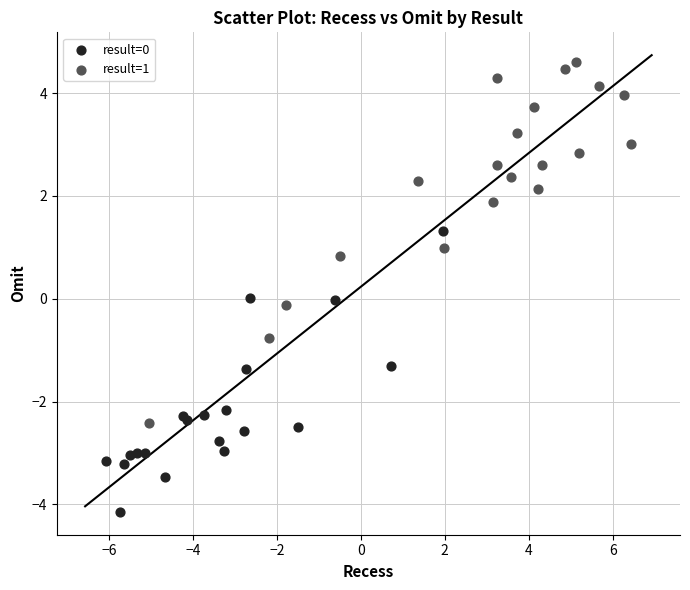

Which series has the widest spread of Y values?

result=1